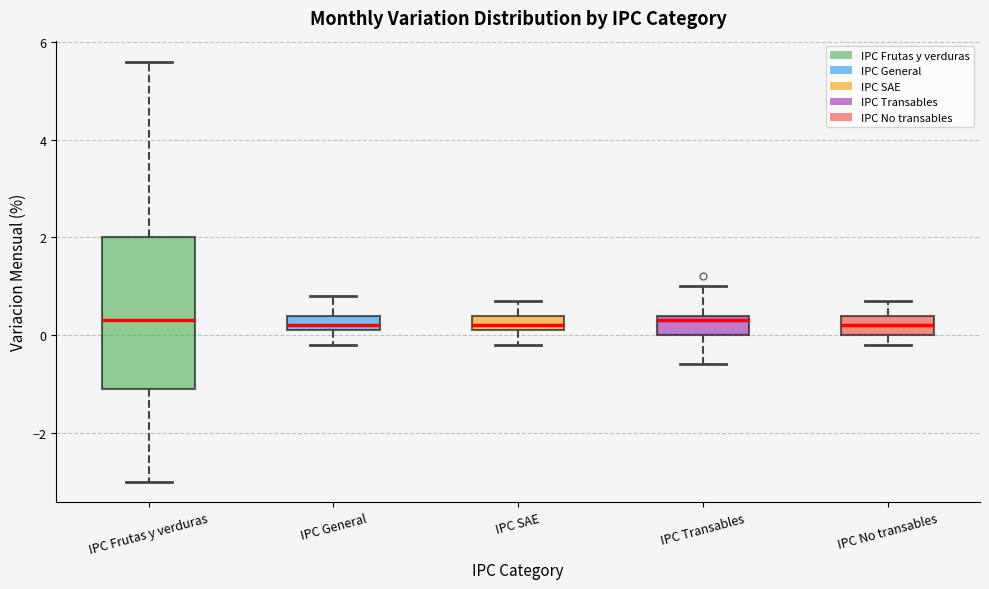

Comparing the boxes themselves (not the whiskers), which one is the tallest?

IPC Frutas y verduras